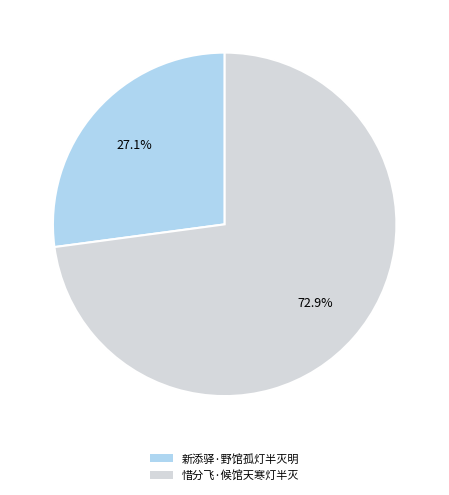

To the nearest percent, what is the difference between the 新添驿·野馆孤灯半灭明 and 惜分飞·候馆天寒灯半灭 slice percentages?

46%